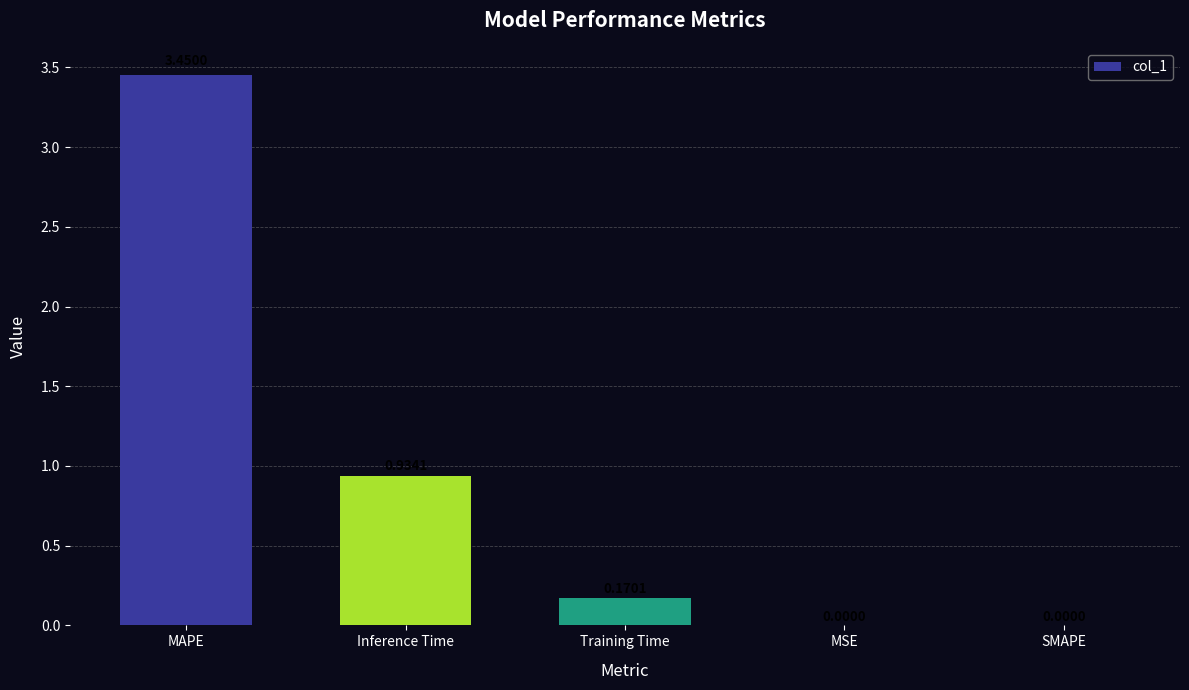

Which category has the highest value across all series?

MAPE